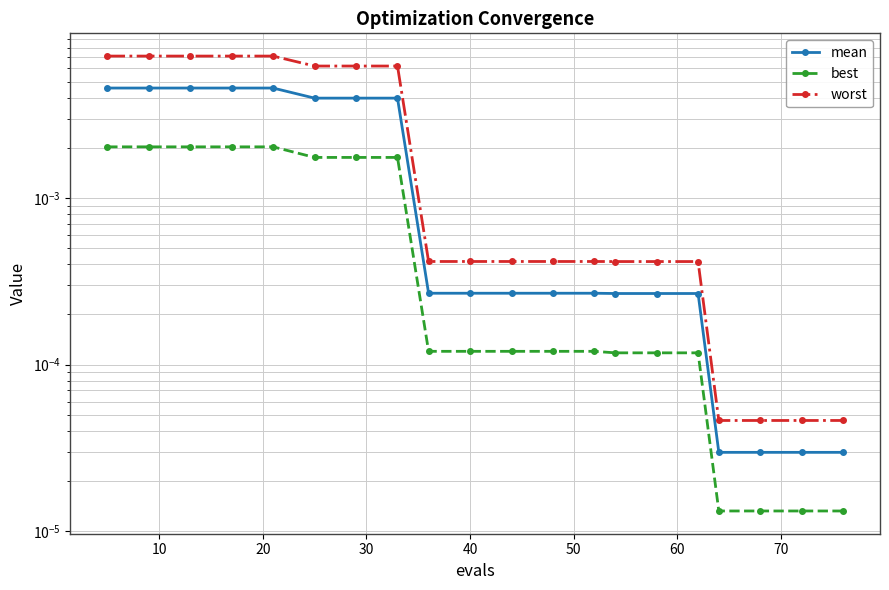

Does the chart have visible grid lines?

Yes